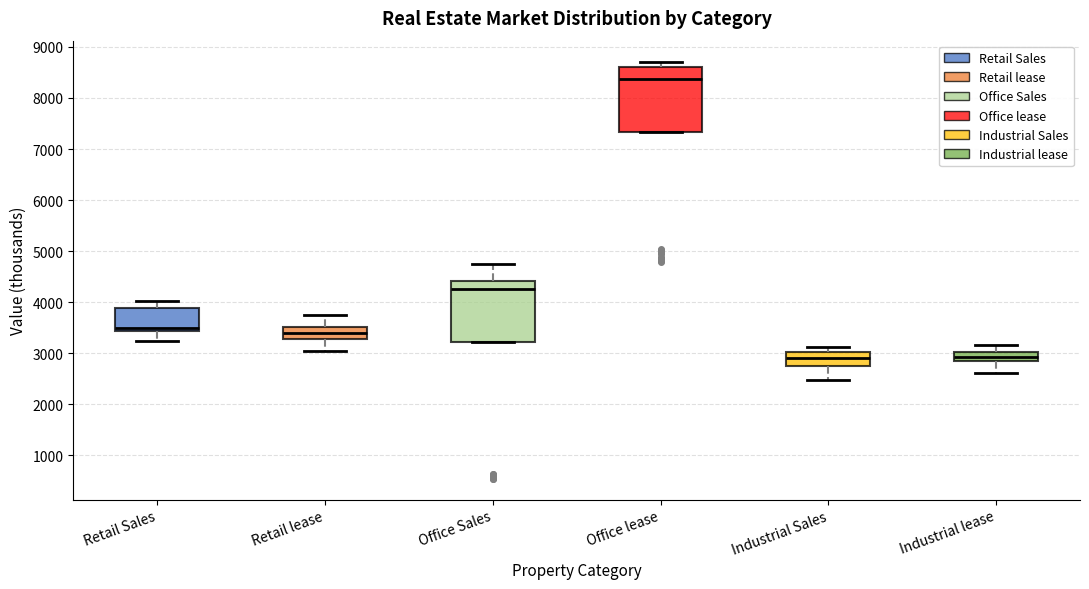

Reading left to right, read every box against the y-axis: the position of its median line, the range the box covers, and the ends of its whiskers. The values are not printed on the chart, so give them approximately, as read against the axis.

Retail Sales: median 3500, box 3400 to 3900, whiskers 3200 to 4000
Retail lease: median 3400, box 3300 to 3500, whiskers 3000 to 3700
Office Sales: median 4300, box 3200 to 4400, whiskers 3200 to 4700
Office lease: median 8400, box 7300 to 8600, whiskers 7300 to 8700
Industrial Sales: median 2900, box 2800 to 3000, whiskers 2500 to 3100
Industrial lease: median 2900 (inside the box), box 2900 to 3000, whiskers 2600 to 3200